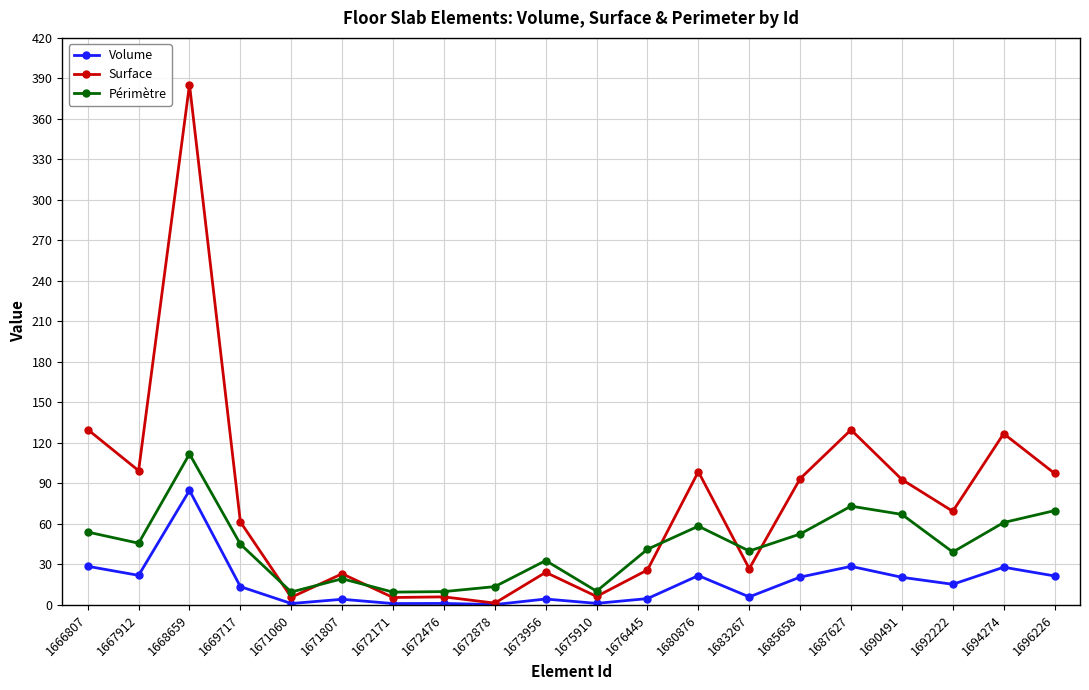

List the series in order of their peak value, lowest first.

Volume, Périmètre, Surface